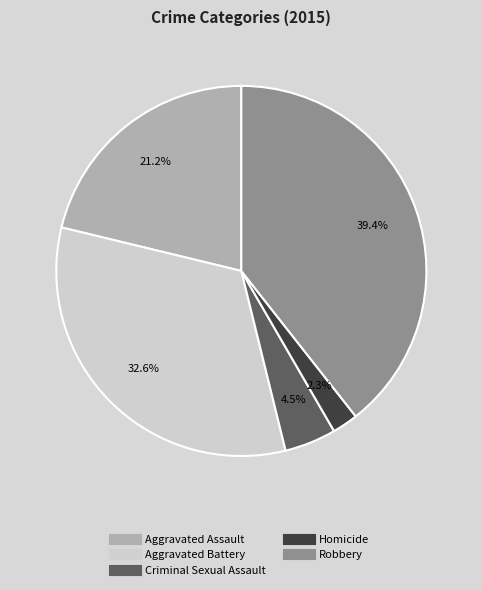

Is it true that Homicide is 16% of the pie?

False